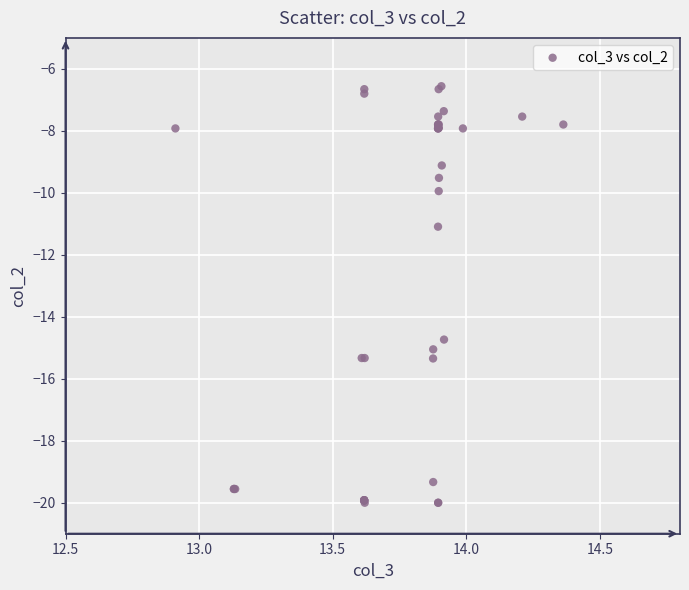

What Y value in the scatter plot is closest to -13?

-14.7